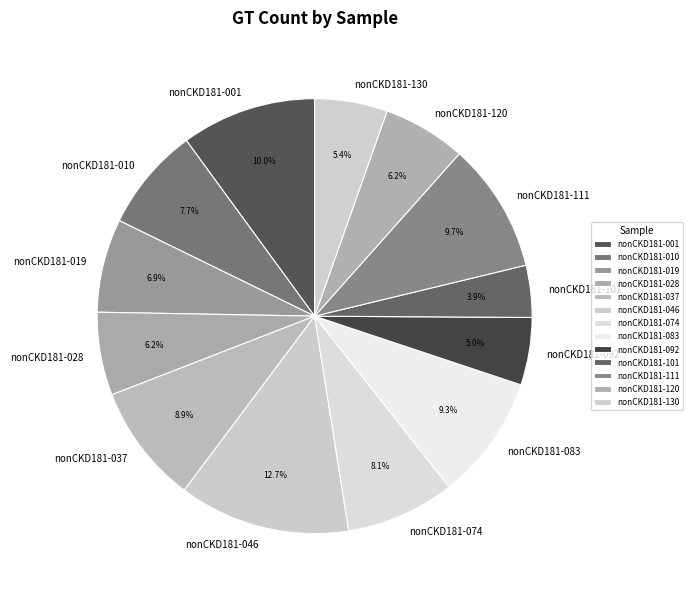

Which slice is the smallest?

nonCKD181-101